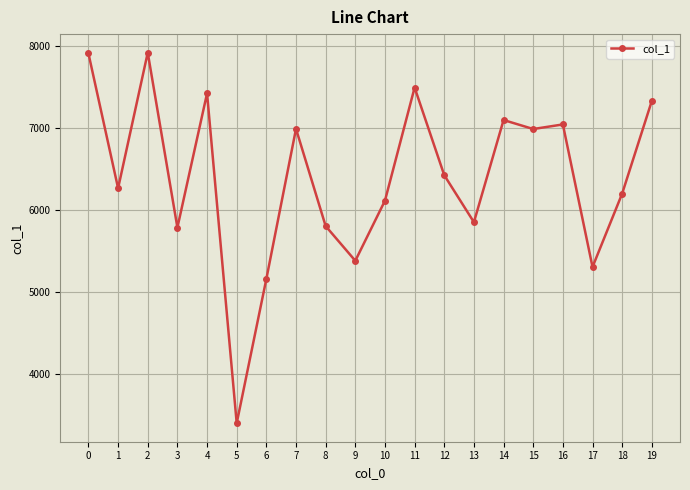

Does the chart display data point markers on the line(s)?

Yes